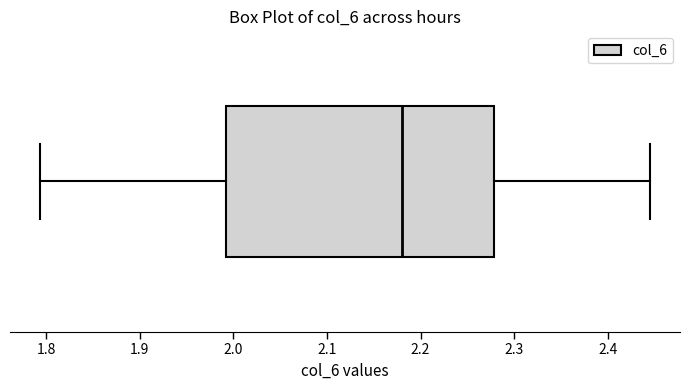

Where does the left whisker of the box end on the x-axis? The values are not printed on the chart, so give them approximately, as read against the axis.

1.79